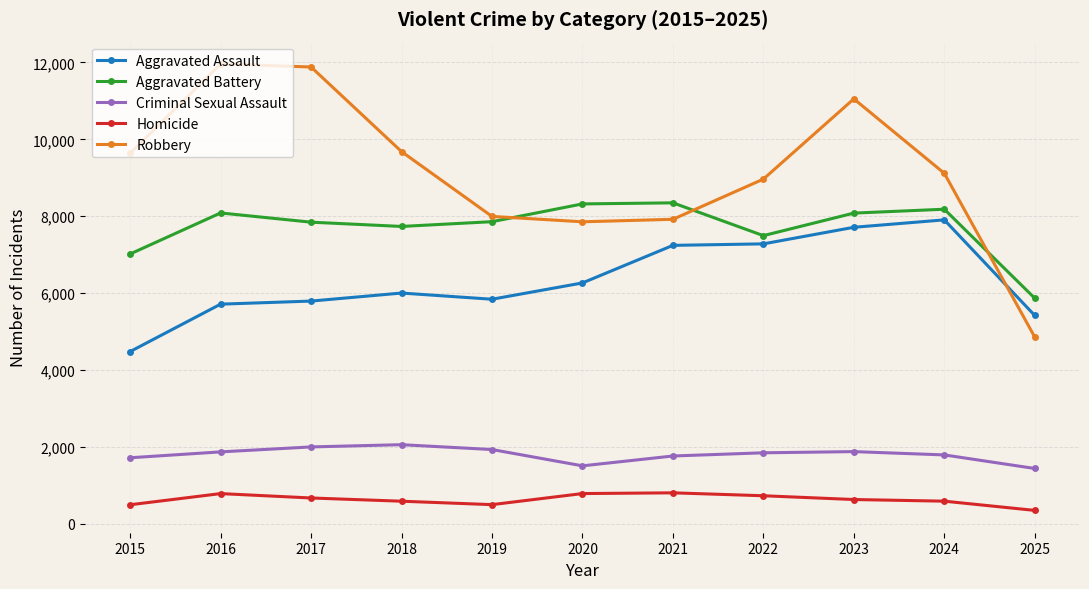

What is the spread (max minus min) of values at 2019?

7496